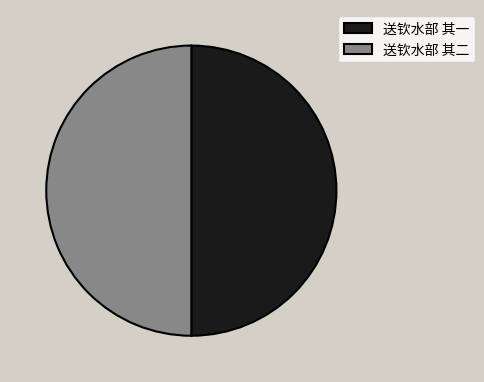

Is it true that 送钦水部 其一 is 50% of the pie?

True